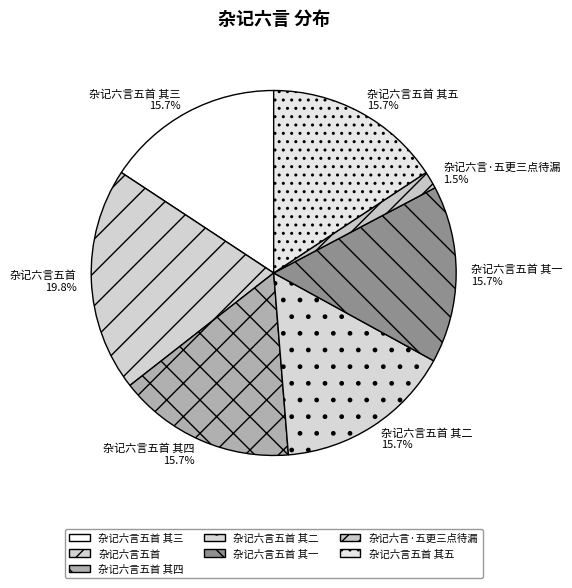

Between 杂记六言五首 其三 and 杂记六言·五更三点待漏, which is larger?

杂记六言五首 其三